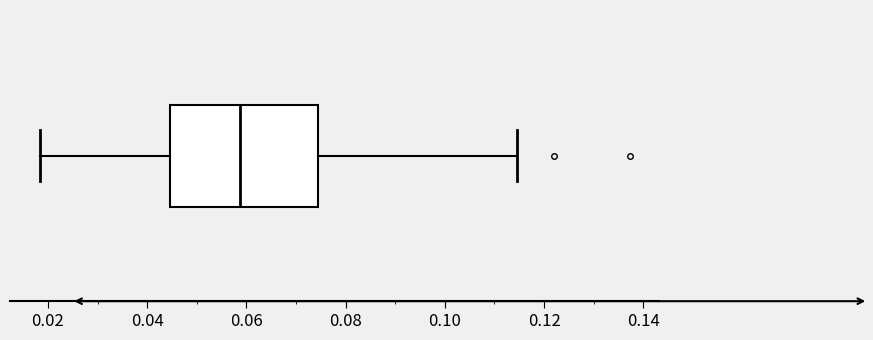

Where does the median line of the box sit on the x-axis? The values are not printed on the chart, so give them approximately, as read against the axis.

0.058